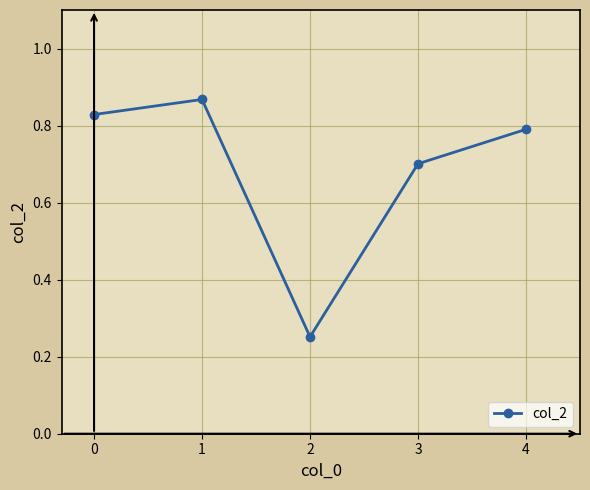

Count the values in the range 0 to 1.

5